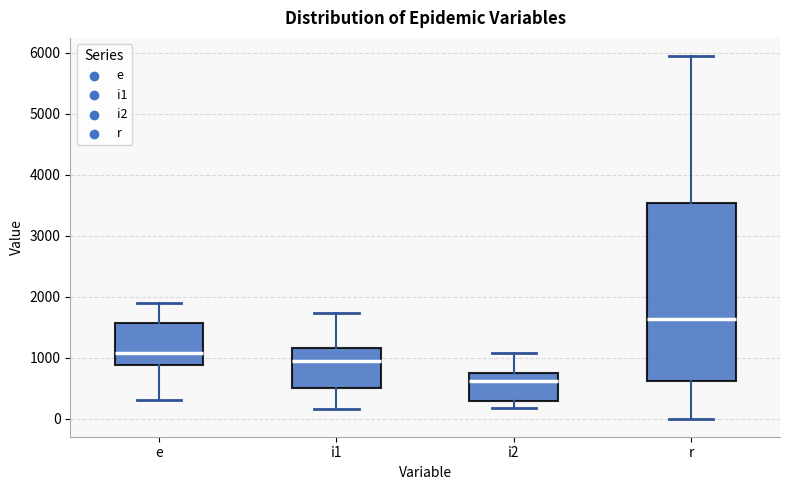

Where does the lower whisker of the box for r end on the y-axis? The values are not printed on the chart, so give them approximately, as read against the axis.

0